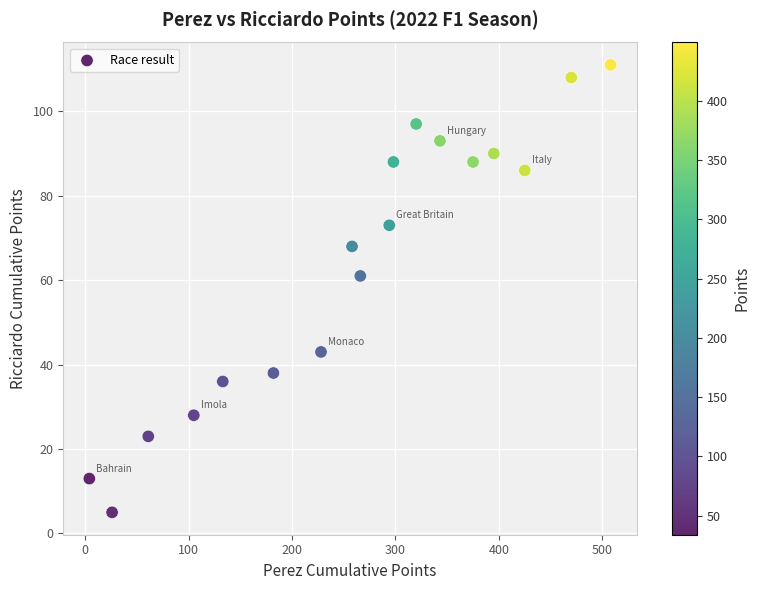

What is the range of Y values (max minus min)?

106